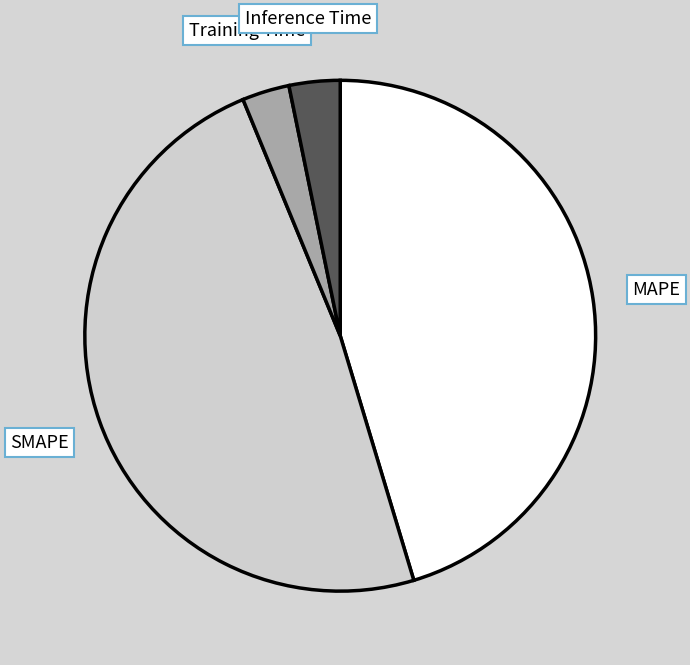

Is there any slice that represents more than half of the pie?

No